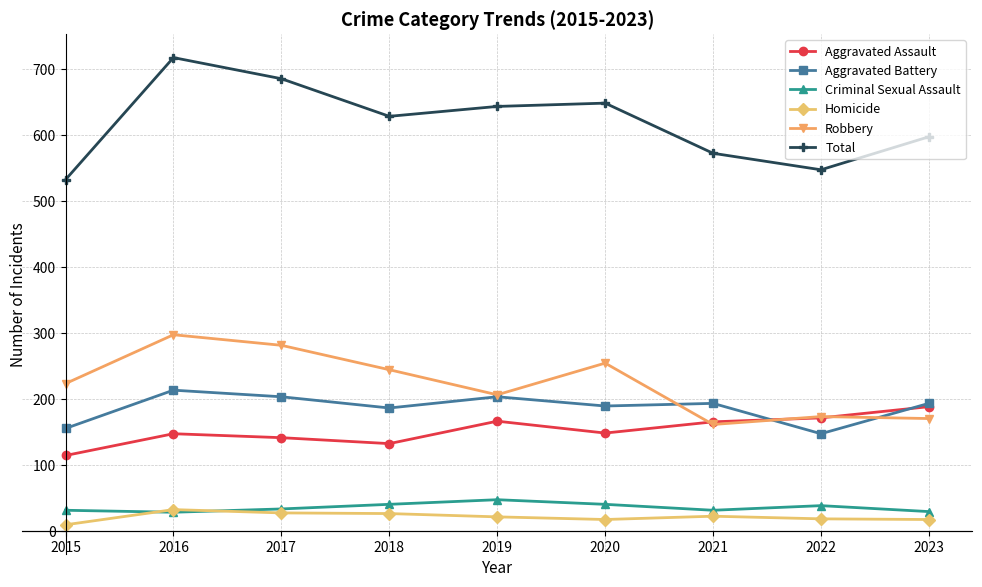

True or false: Robbery has a value of 424 at 2018.

False